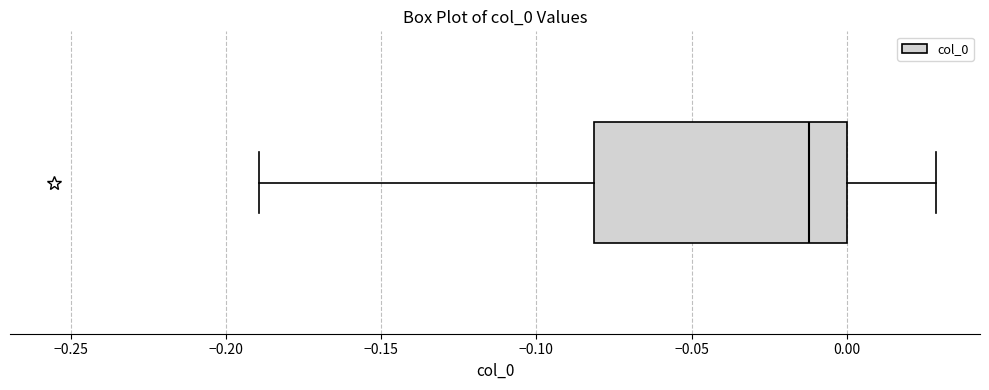

Where does the left whisker of the box end on the x-axis? The values are not printed on the chart, so give them approximately, as read against the axis.

-0.19